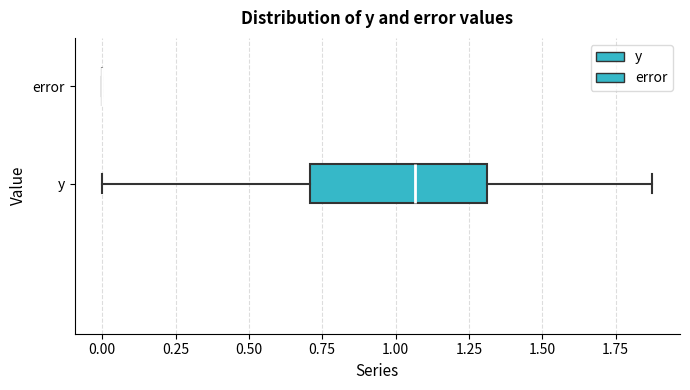

Which box is the widest, from its left edge to its right edge?

y